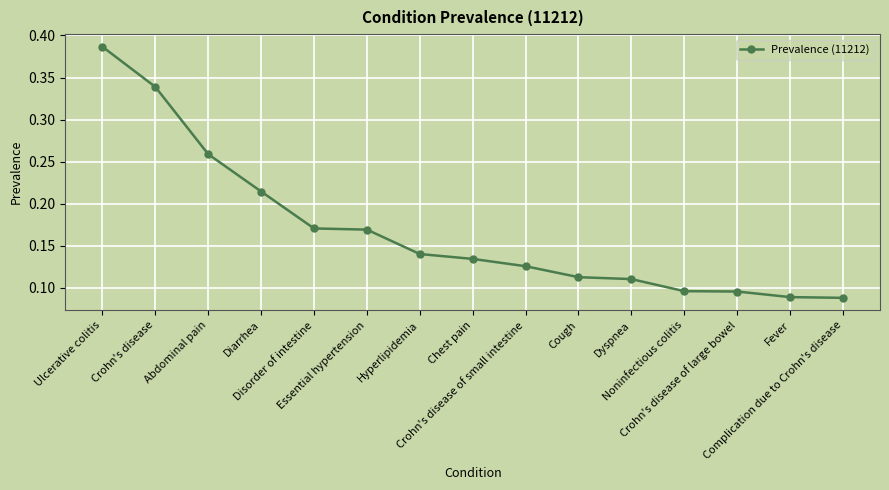

Which category has the highest value across all series?

Ulcerative colitis